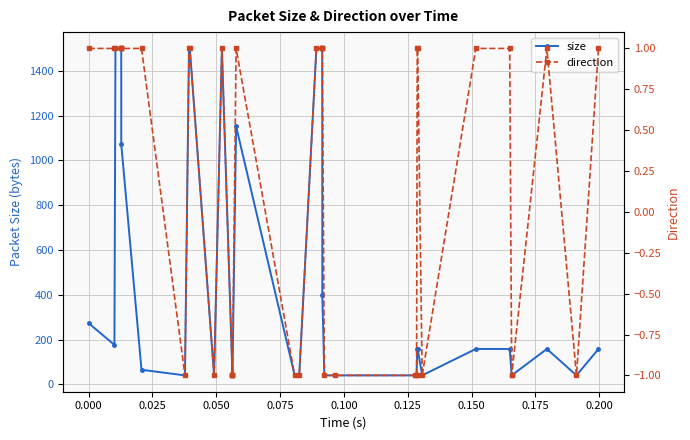

How many categories are shown in the chart?

40